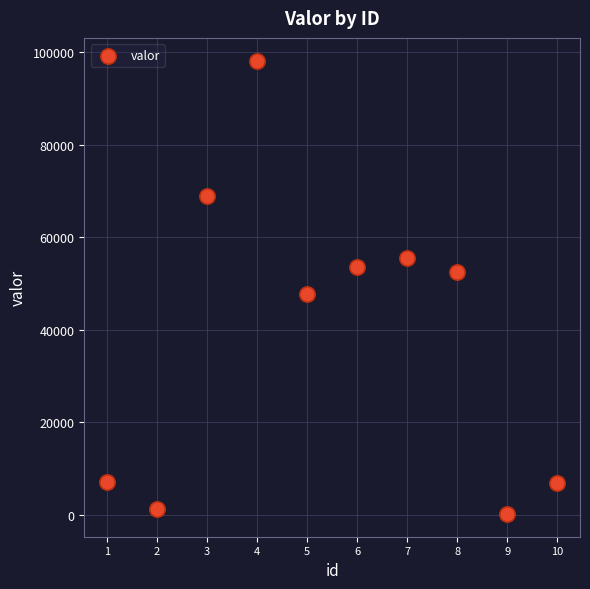

What Y value in the scatter plot is closest to 49167?

47629